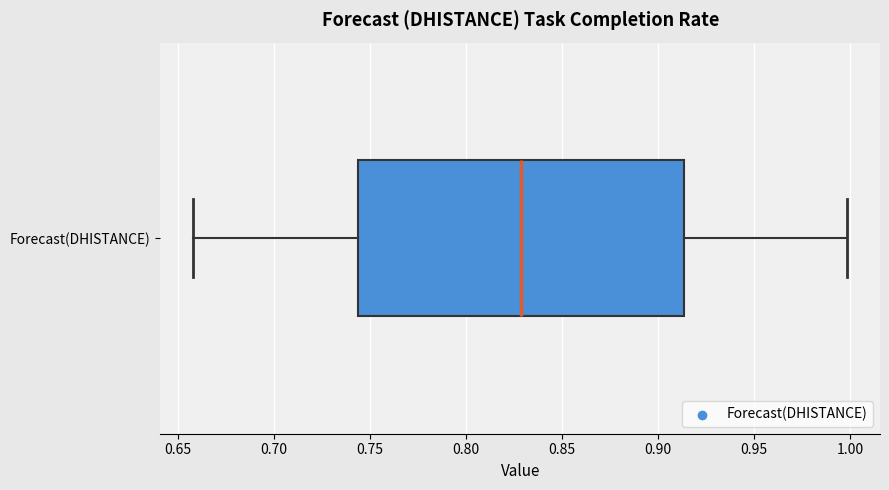

Read this box plot against the x-axis: the position of the median line, the range covered by the box, and the ends of both whiskers. The values are not printed on the chart, so give them approximately, as read against the axis.

median 0.830, box 0.745 to 0.915, whiskers 0.660 to 1.000